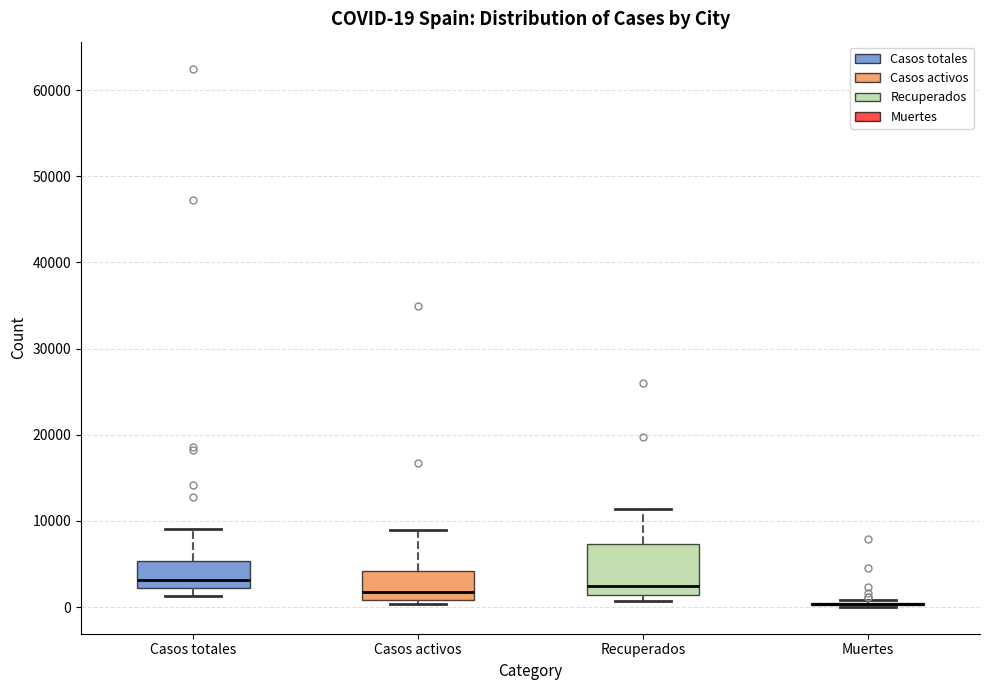

Comparing the boxes themselves (not the whiskers), which one is the tallest?

Recuperados